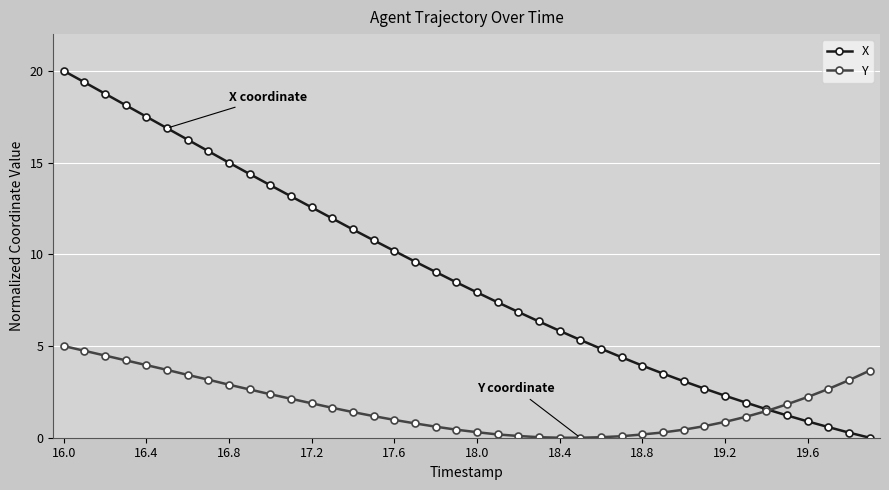

What is the value of the X point at the 34th from the left?

1.9